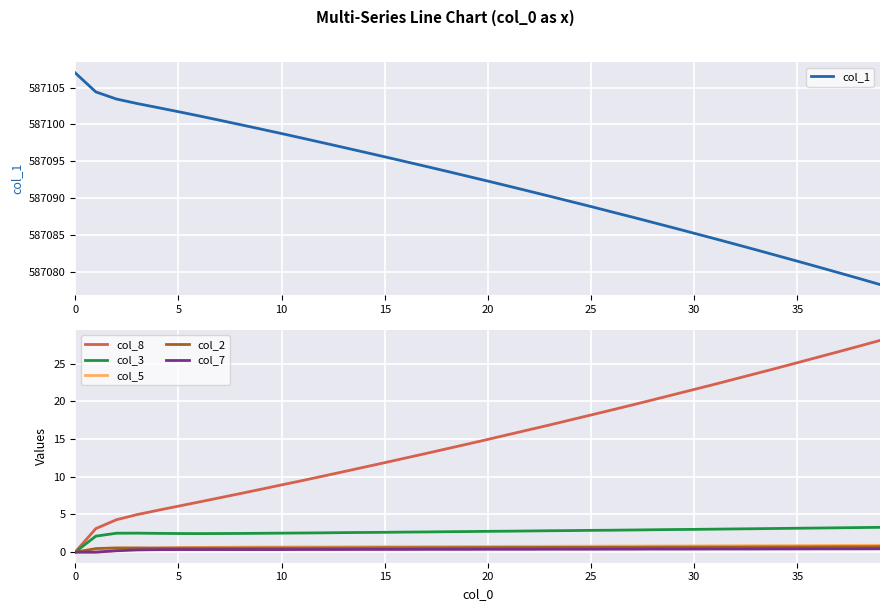

Which series has the largest total across all categories?

col_1